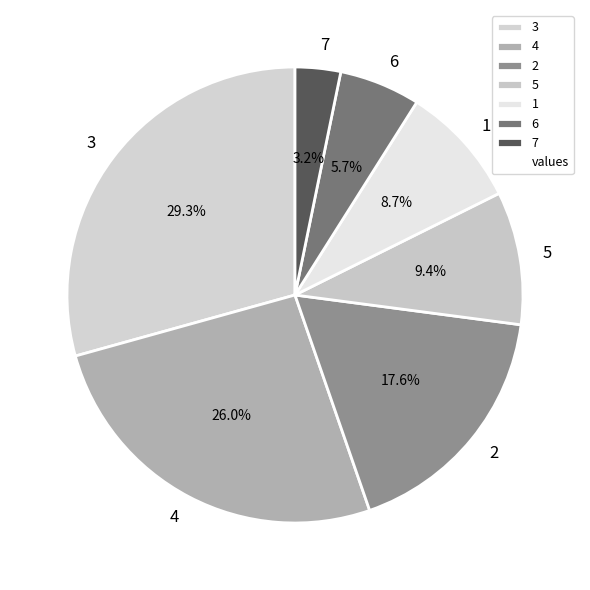

Which has a higher value, 3 or 2?

3